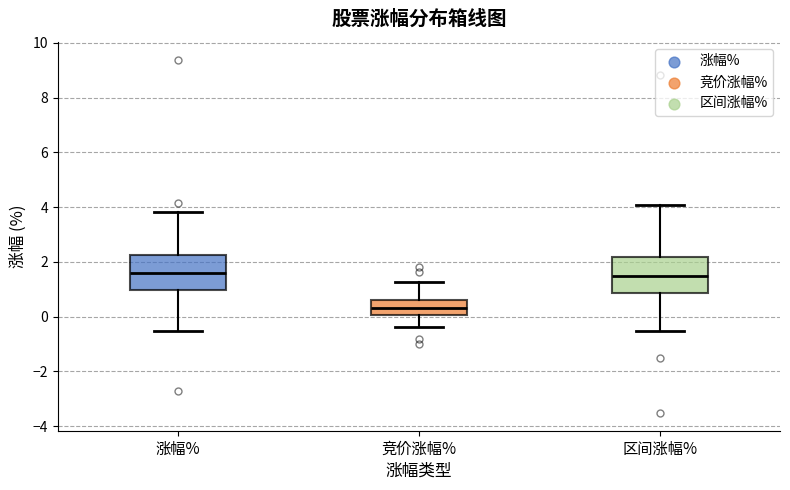

Reading left to right, transcribe this box plot: for each box, give where its median line is, the range the box spans, and where its two whiskers end, as read against the y-axis. The values are not printed on the chart, so give them approximately, as read against the axis.

涨幅%: median 1.6, box 1.0 to 2.2, whiskers -0.6 to 3.8
竞价涨幅%: median 0.4, box 0.0 to 0.6, whiskers -0.4 to 1.2
区间涨幅%: median 1.4, box 0.8 to 2.2, whiskers -0.6 to 4.0